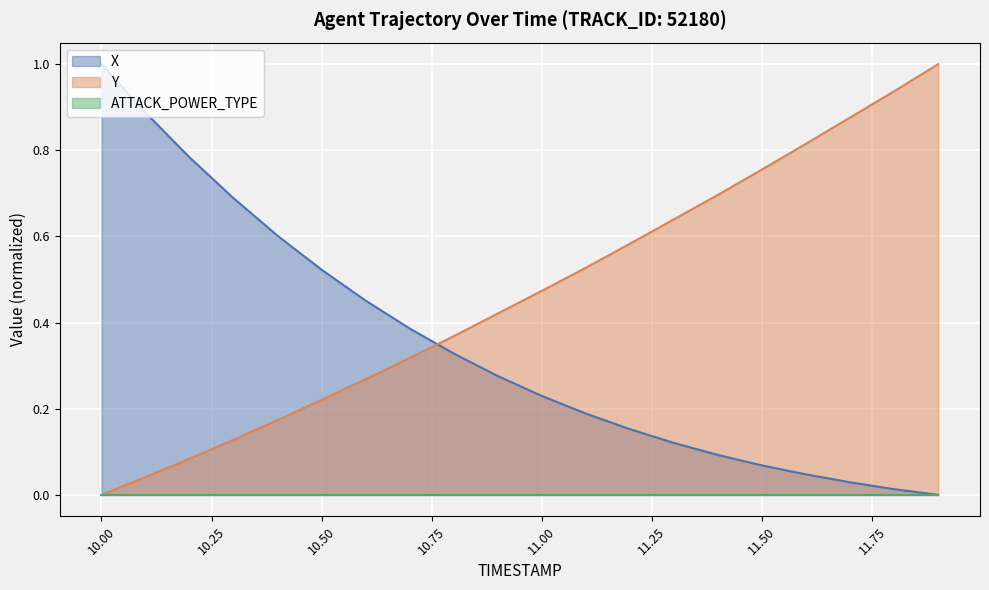

What is the approximate value of X at 10.9?

0.3